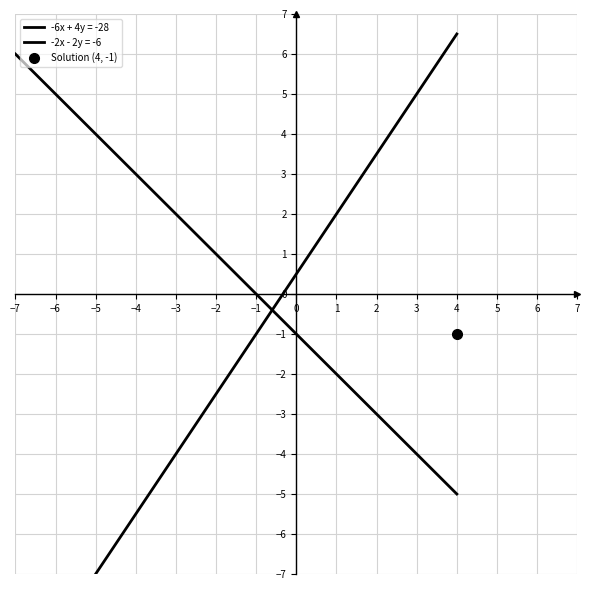

Rank the series by their maximum value, from lowest to highest.

-2x - 2y = -6, -6x + 4y = -28